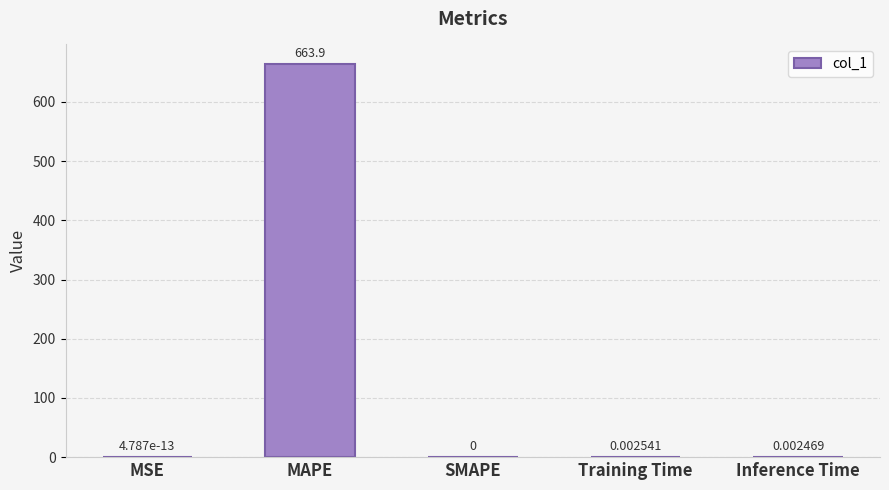

What is the sum of all values?

663.9